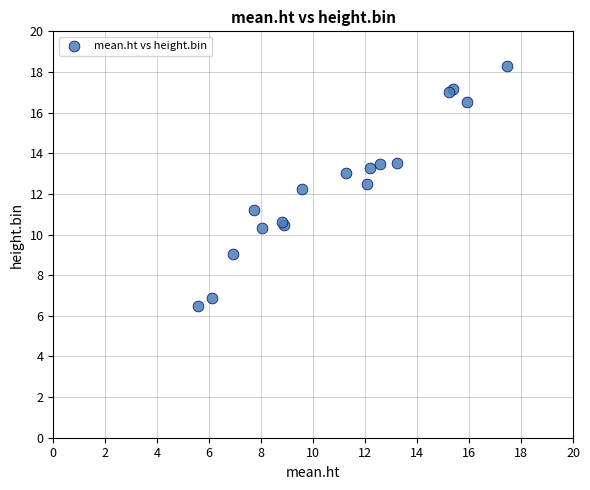

What Y value in the scatter plot is closest to 12?

12.2